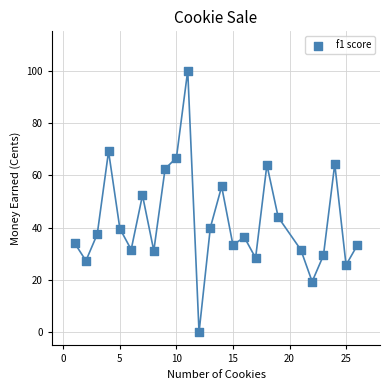

What is the range of Y values (max minus min)?

100.0